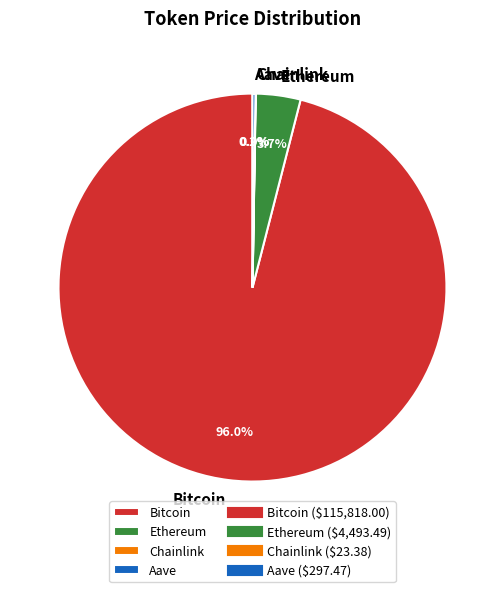

To the nearest percent, what percentage of the pie is Ethereum?

4%